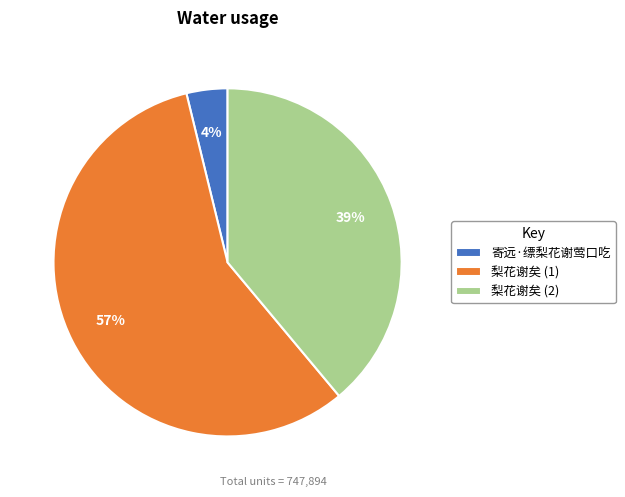

What is the smallest slice in the pie chart?

寄远·缥梨花谢莺口吃